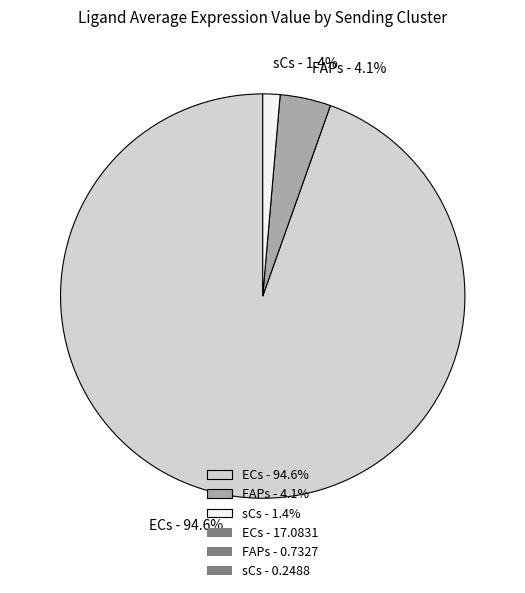

Do ECs and sCs together represent more than half of the pie?

Yes